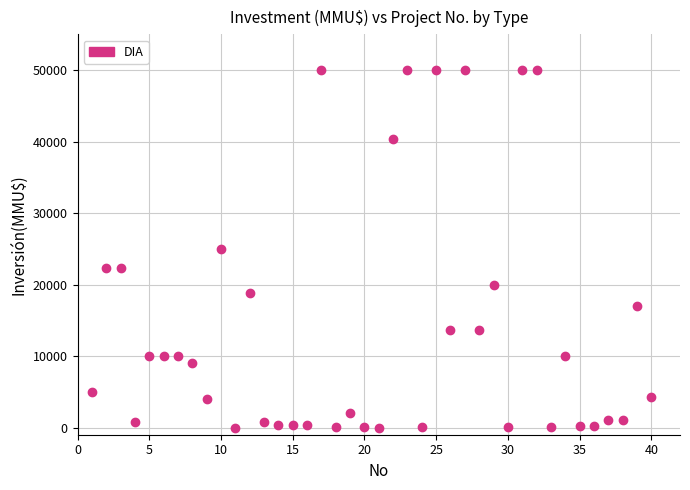

What is the range of Y values (max minus min)?

50000